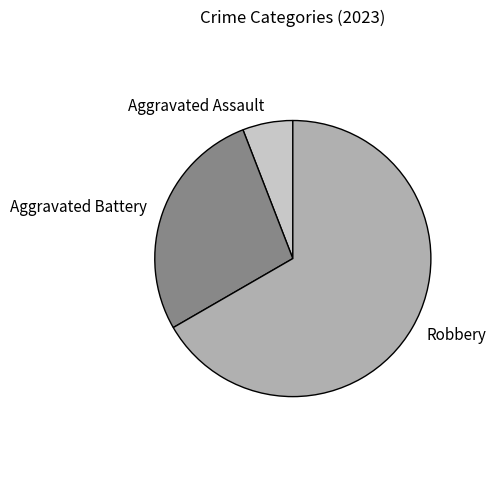

Is it true that Robbery is 55% of the pie?

False